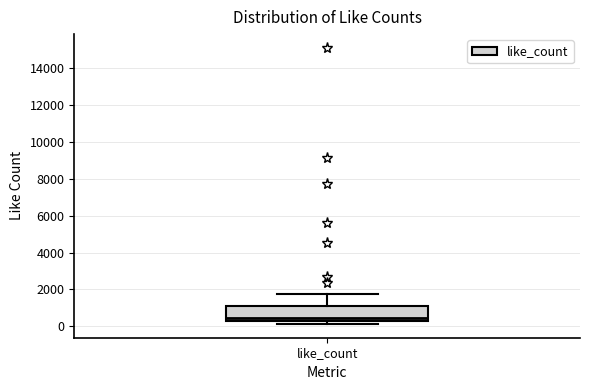

Transcribe this box plot: give where the median line is, the range the box spans, and where the two whiskers end, as read against the y-axis. The values are not printed on the chart, so give them approximately, as read against the axis.

median 400, box 200 to 1000, whiskers 200 (just below the box's lower edge) to 1800